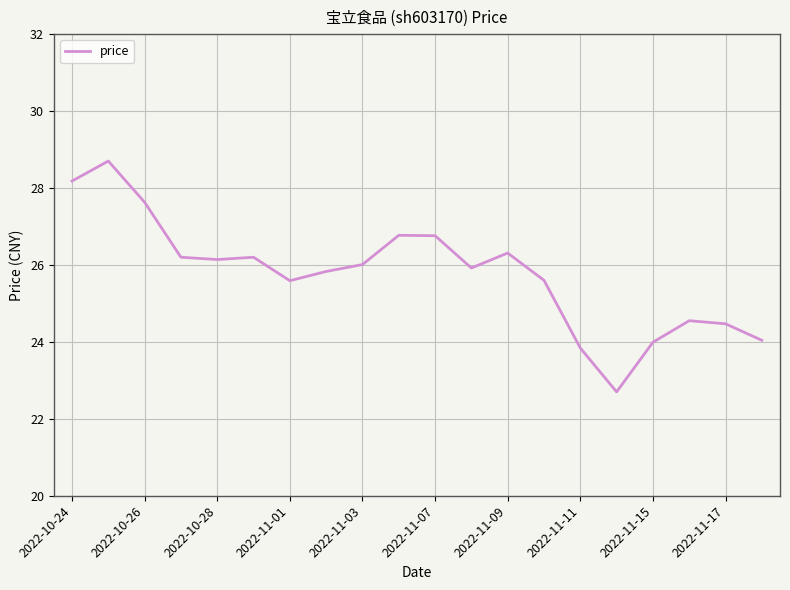

What is the maximum value shown in the chart?

28.7